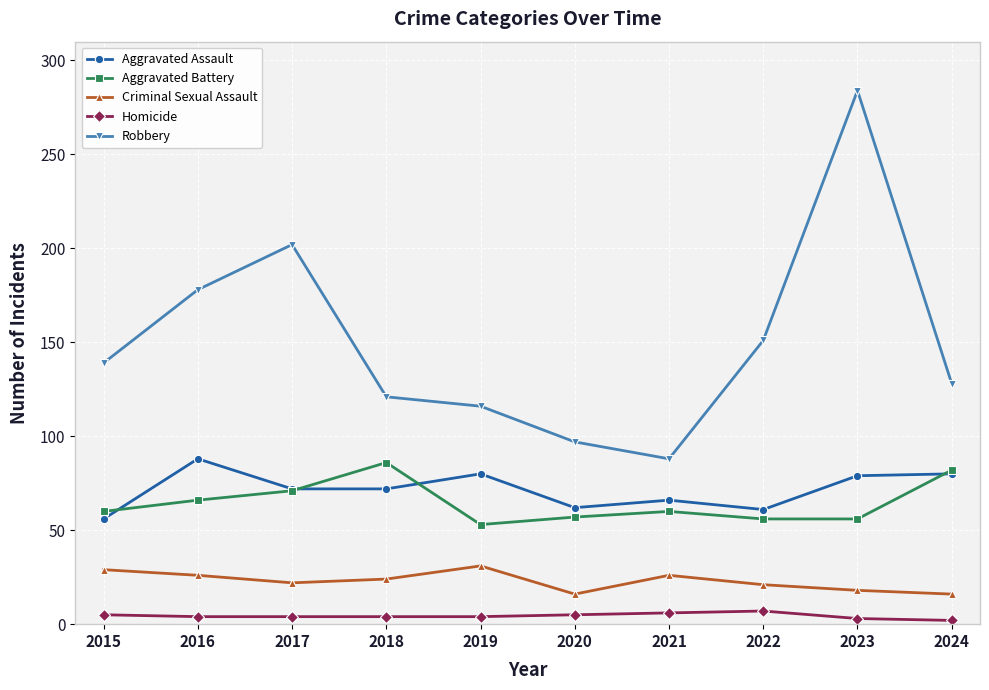

True or false: Aggravated Battery has a value of 56 at 2022.

True